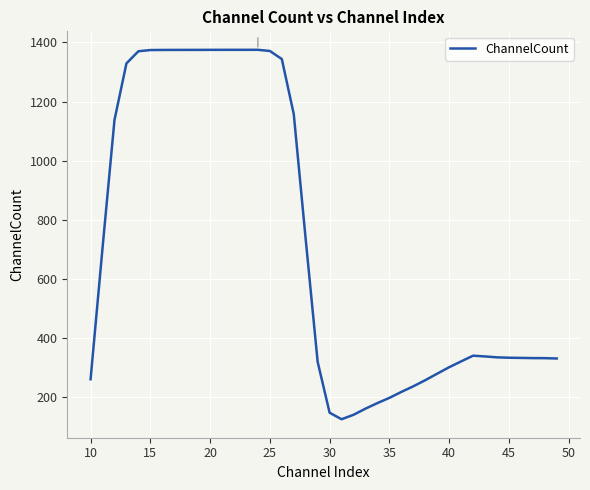

What is the minimum value shown in the chart?

124.5